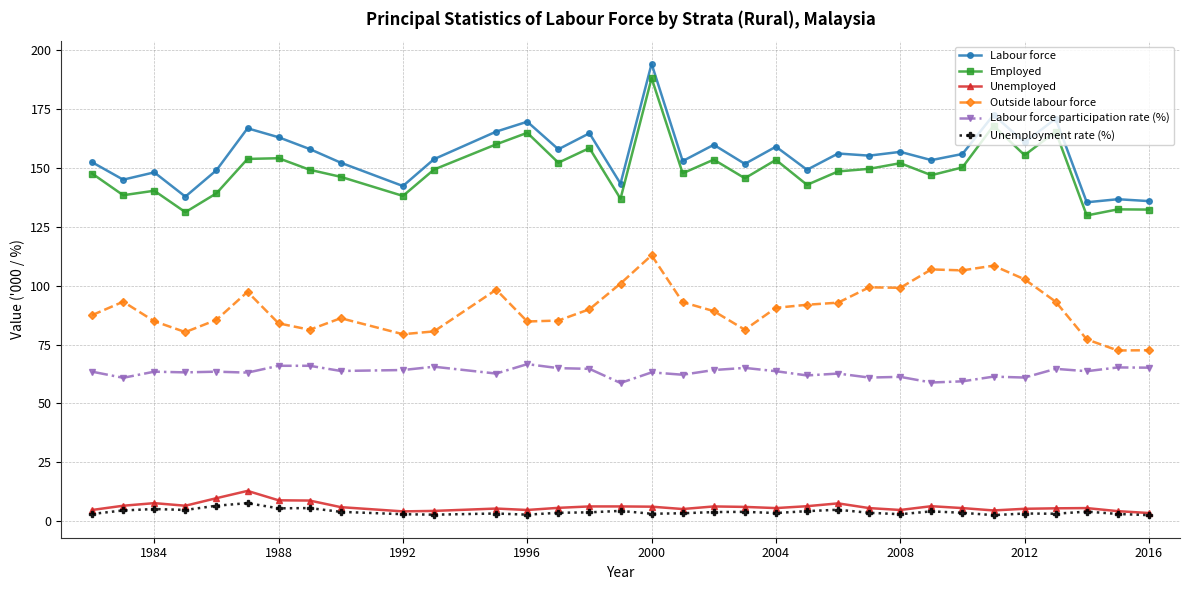

What is the value of the Employed point at the 9th from the left?

146.2